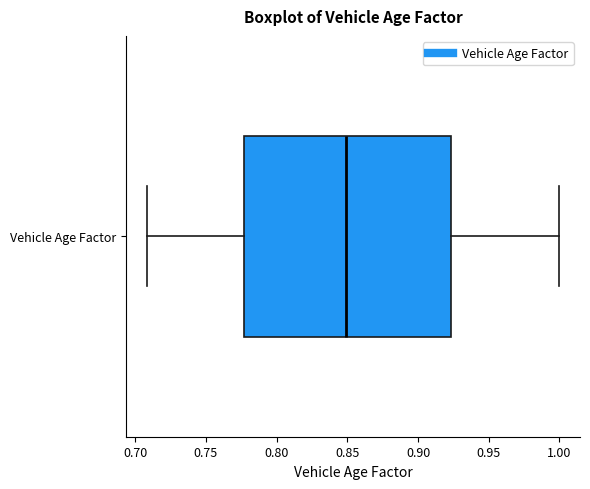

Where is the left edge of the box for Vehicle Age Factor on the x-axis? The values are not printed on the chart, so give them approximately, as read against the axis.

0.775